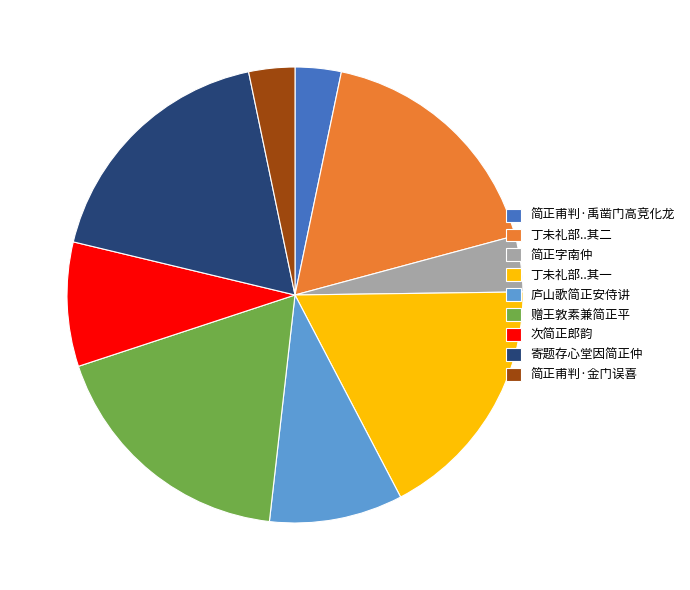

Is there a majority slice in this chart?

No